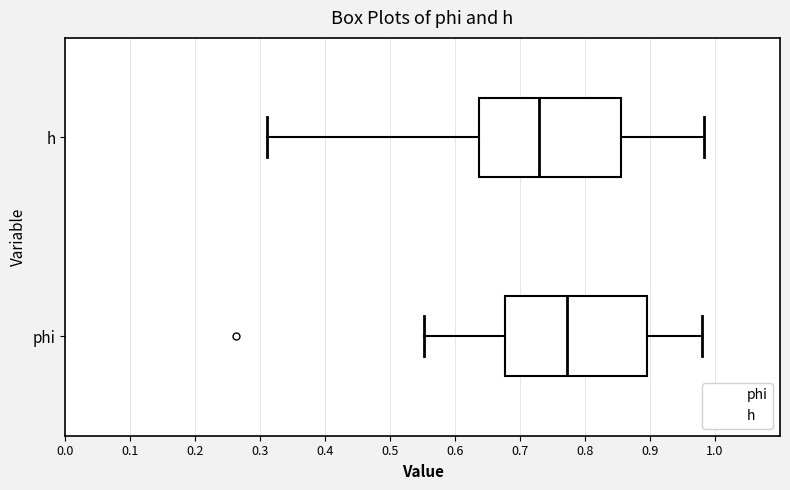

Reading bottom to top, read every box against the x-axis: the position of its median line, the range the box covers, and the ends of its whiskers. The values are not printed on the chart, so give them approximately, as read against the axis.

phi: median 0.77, box 0.68 to 0.89, whiskers 0.55 to 0.98
h: median 0.73, box 0.64 to 0.86, whiskers 0.31 to 0.98